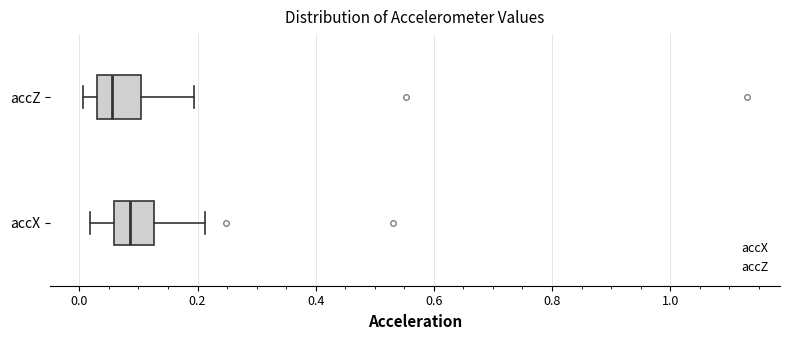

Which box has the furthest to the left median line?

accZ